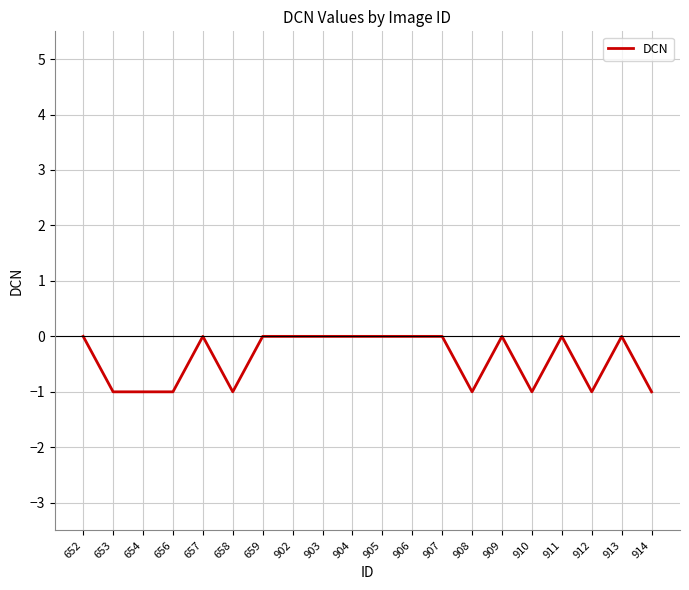

How many series are shown in this chart?

1